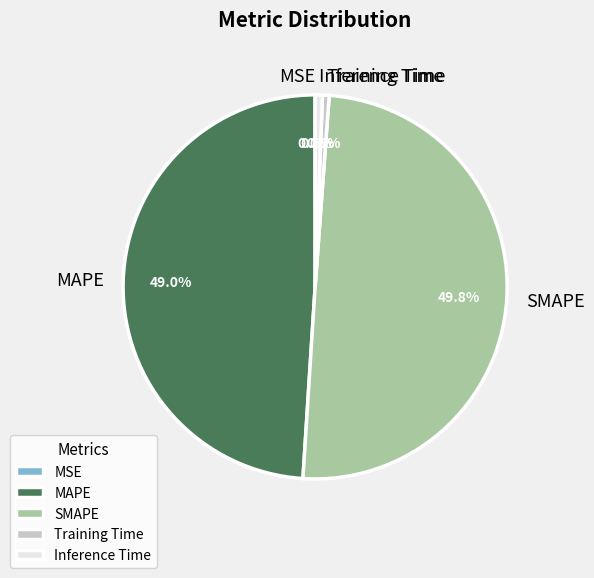

Which slice is the largest?

SMAPE